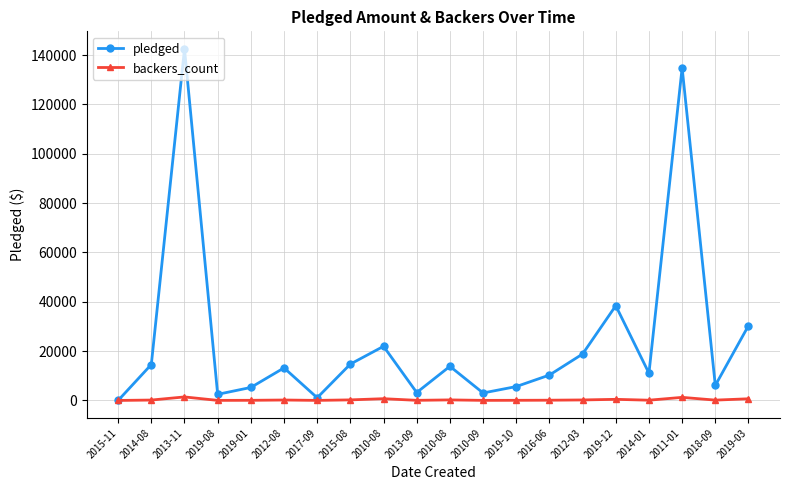

Between 2019-01 and 2017-09, which is larger?

2019-01